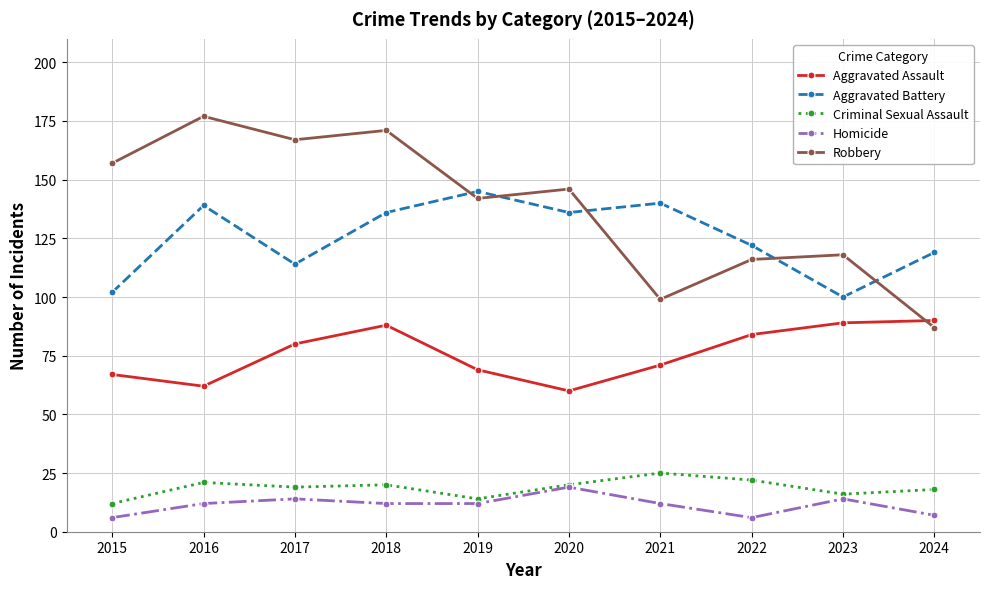

How many values in the Criminal Sexual Assault series are below 20?

5